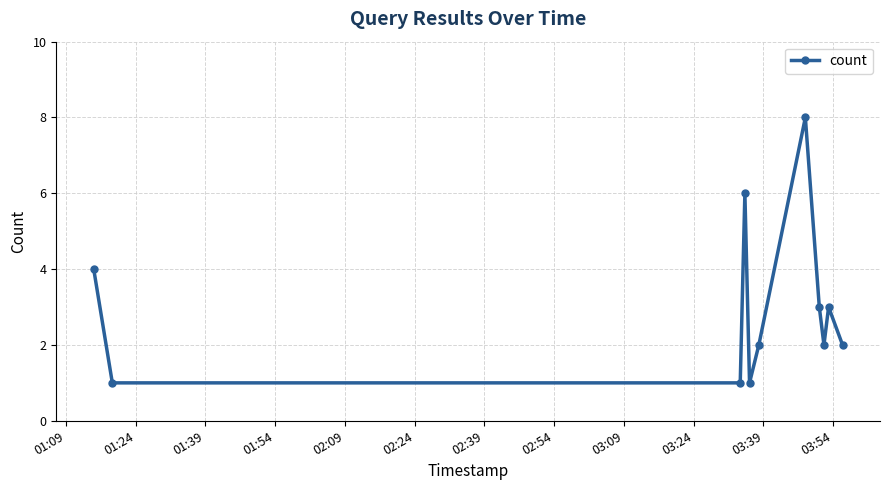

What is the value of the 11th point from the left?

2